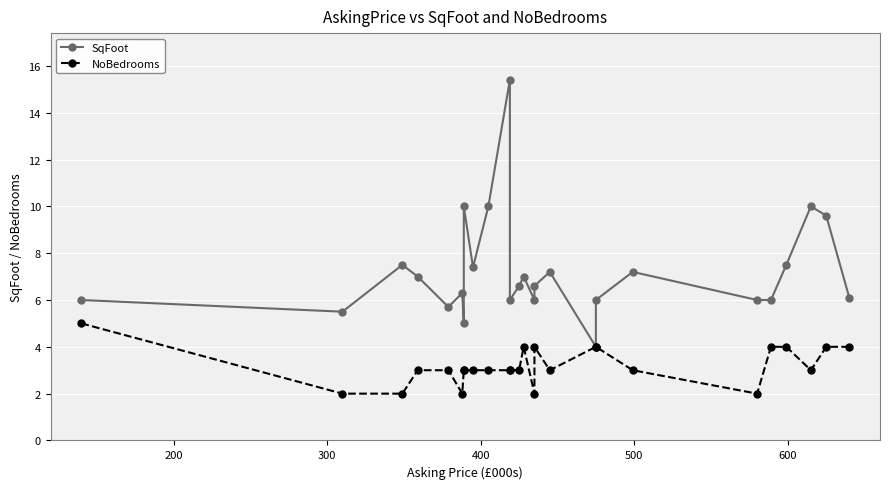

What is the maximum value for SqFoot?

15.4